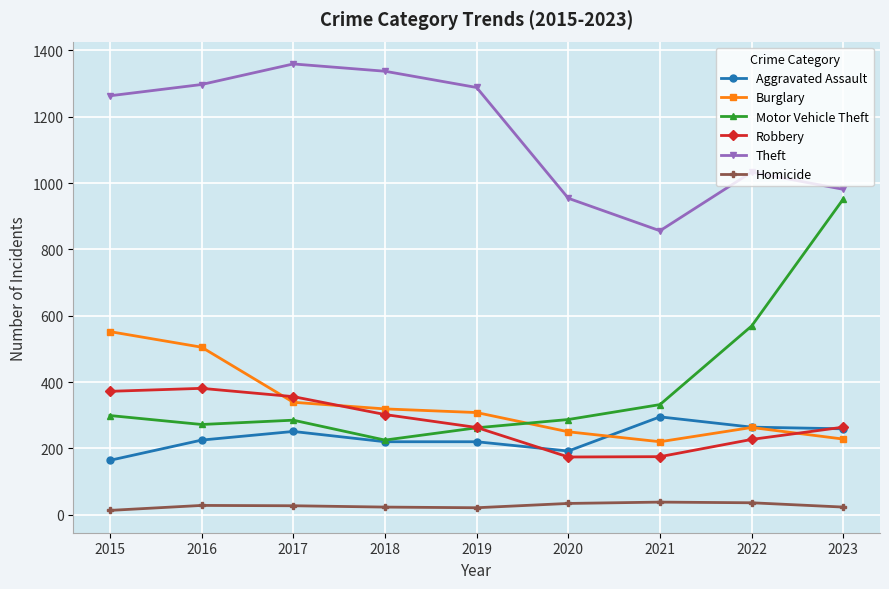

Where does the Burglary series first go above 308?

2015